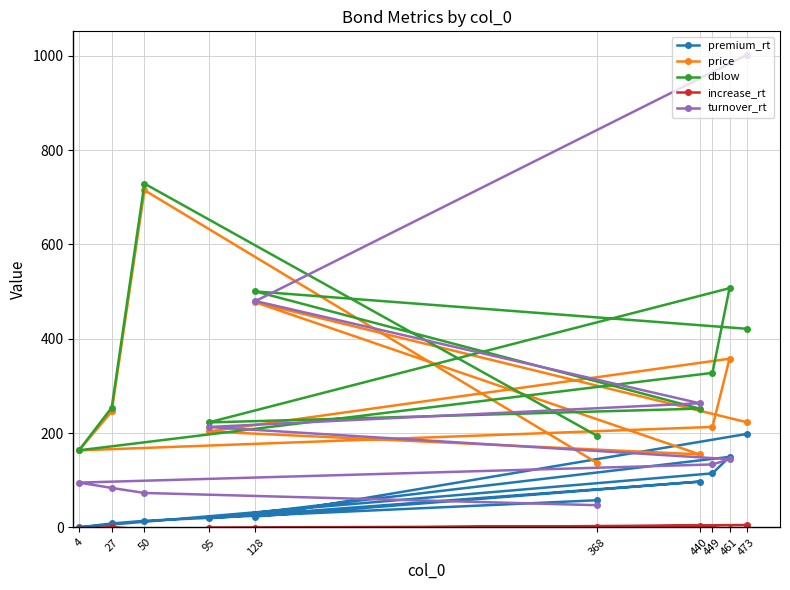

What is the value of the turnover_rt point at the 1st from the left?

95.0